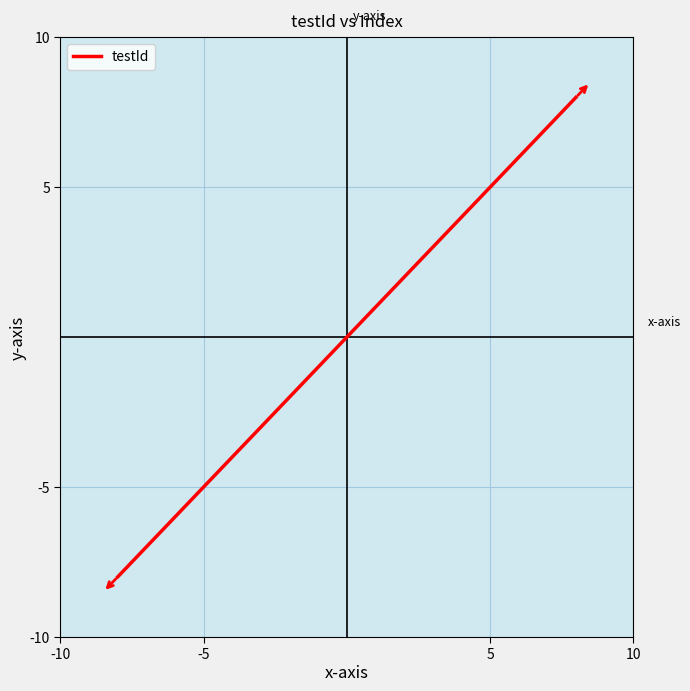

What is the minimum value shown in the chart?

-8